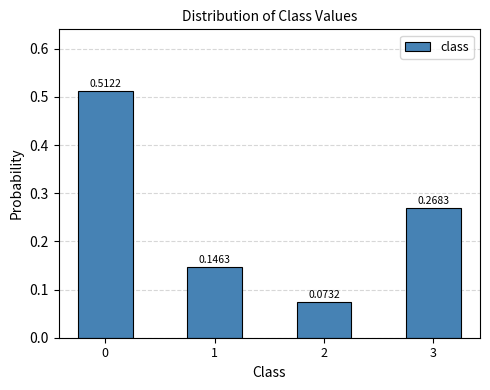

Rank the categories by value from highest to lowest.

0, 3, 1, 2